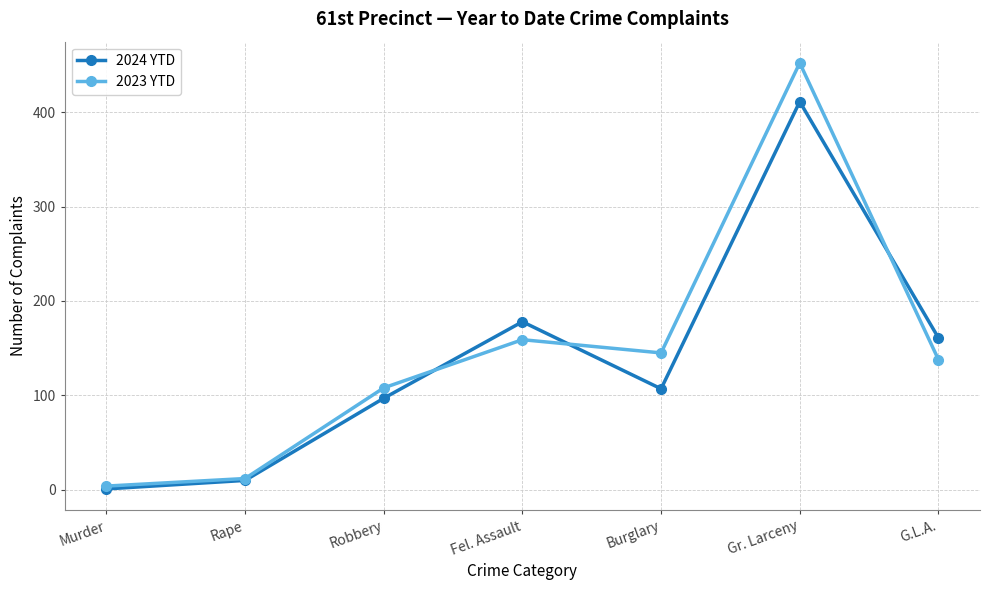

What is the value of the 2024 YTD point at the 1st from the left?

1